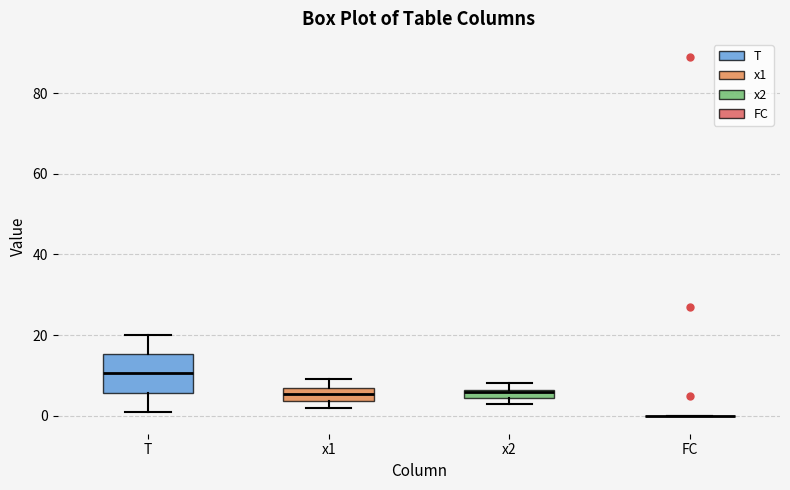

Where is the lower edge of the box for x2 on the y-axis? The values are not printed on the chart, so give them approximately, as read against the axis.

4